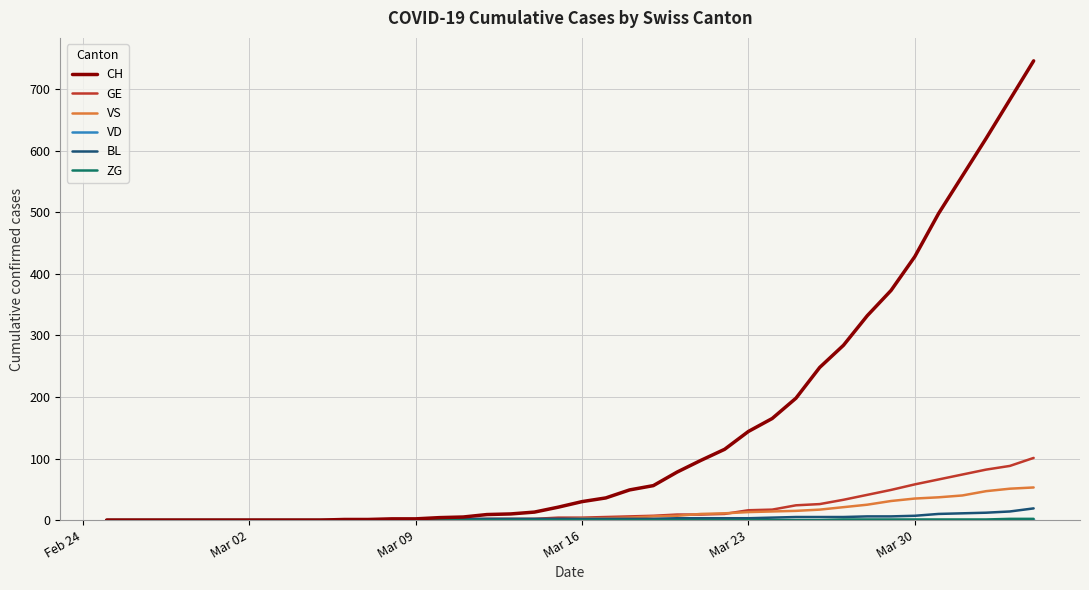

Which series has the largest total across all categories?

CH